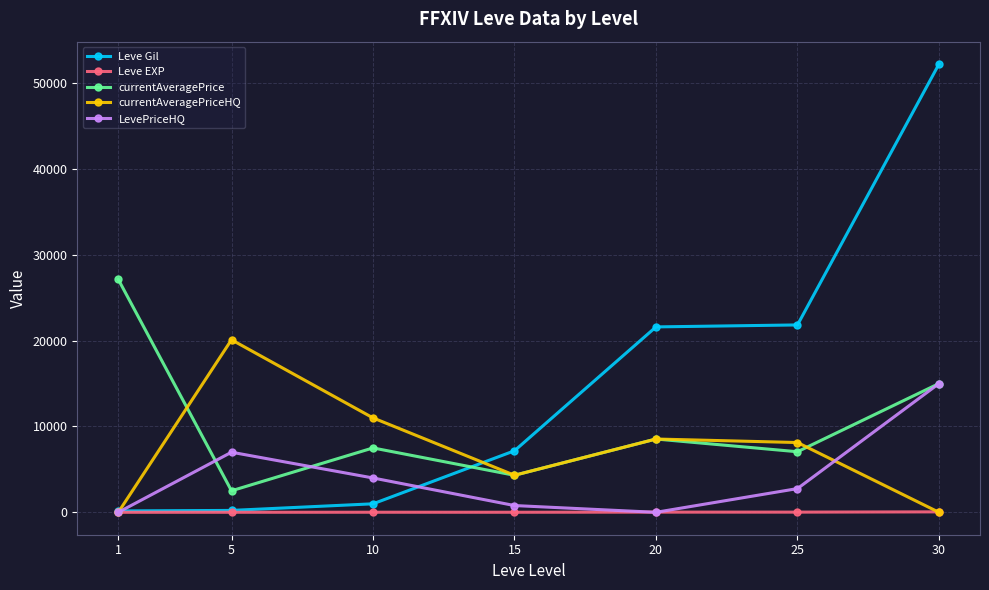

Which series ends up on top after the final intersection of currentAveragePriceHQ and currentAveragePrice?

currentAveragePrice